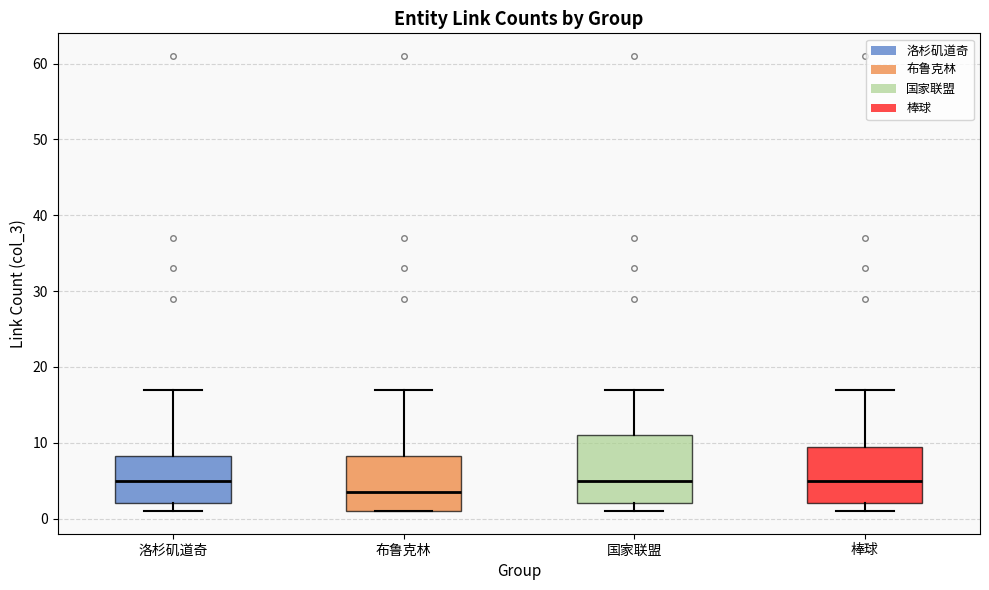

Which box's median line is the lowest?

布鲁克林